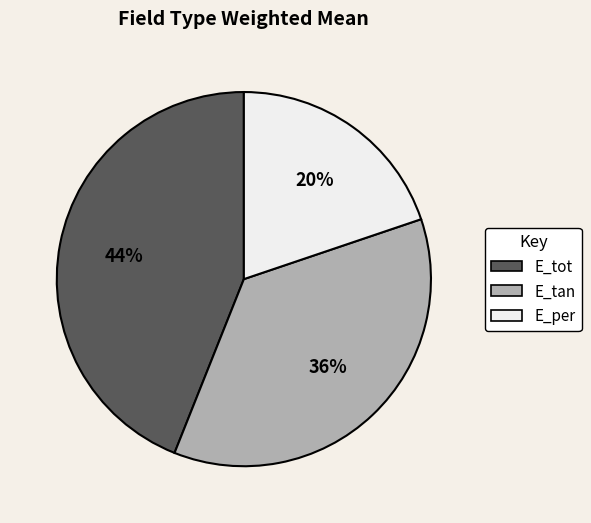

True or false: E_tan accounts for 50% of the total.

False